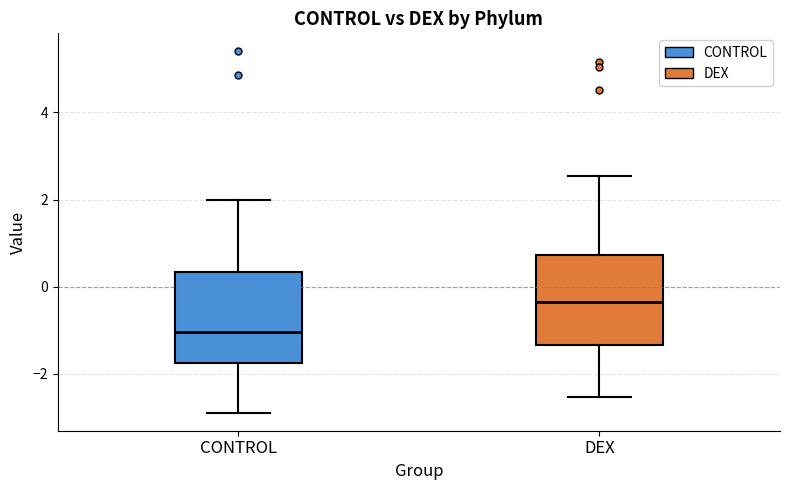

Reading left to right, transcribe this box plot: for each box, give where its median line is, the range the box spans, and where its two whiskers end, as read against the y-axis. The values are not printed on the chart, so give them approximately, as read against the axis.

CONTROL: median -1.0, box -1.8 to 0.4, whiskers -2.8 to 2.0
DEX: median -0.4, box -1.4 to 0.8, whiskers -2.6 to 2.6